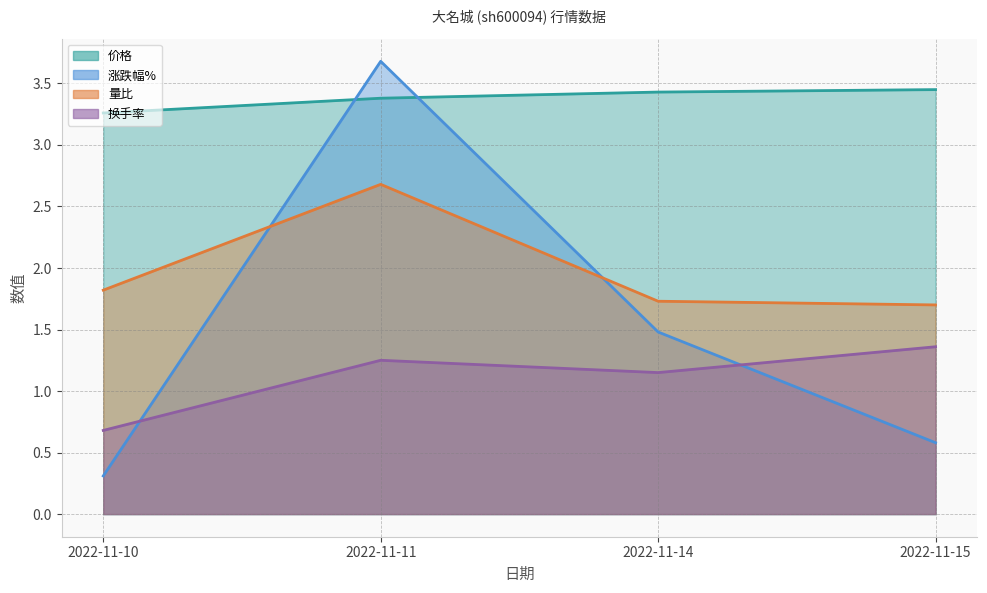

How many times do 涨跌幅% and 换手率 cross each other?

2